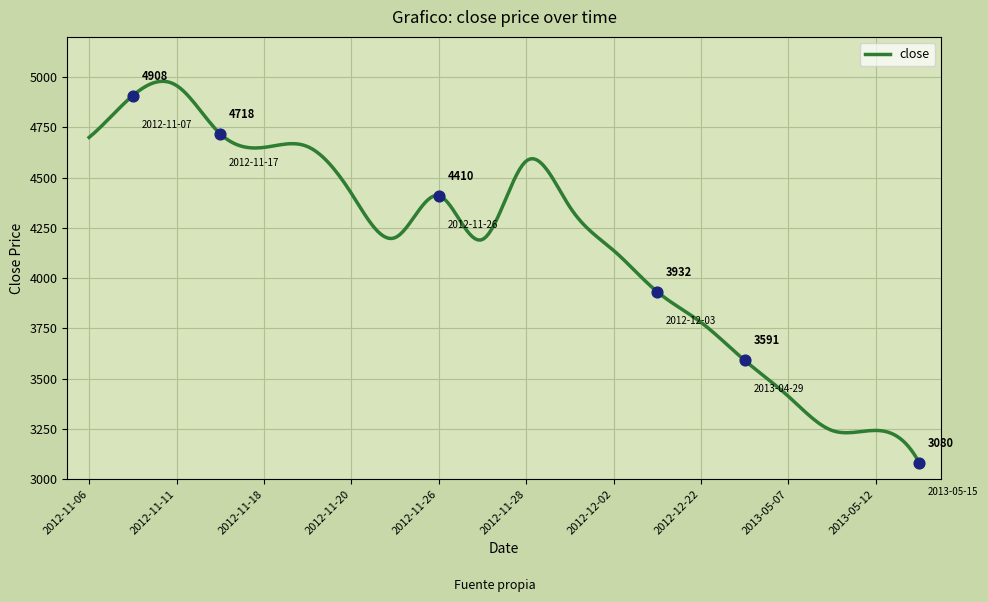

What is the change in value from 2013-05-12 to 2013-05-15?

-162